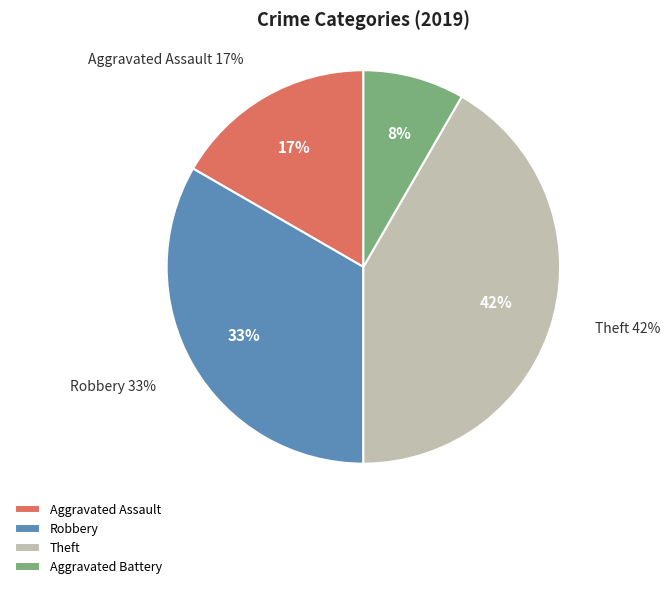

Count the number of slices in the pie.

4